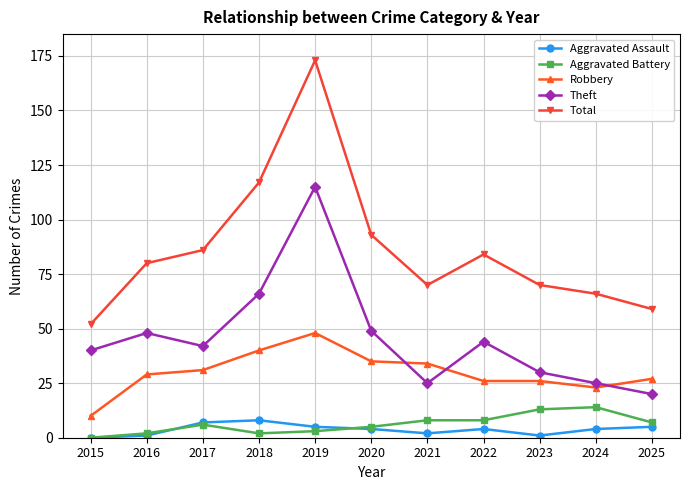

Which series has the largest total across all categories?

Total